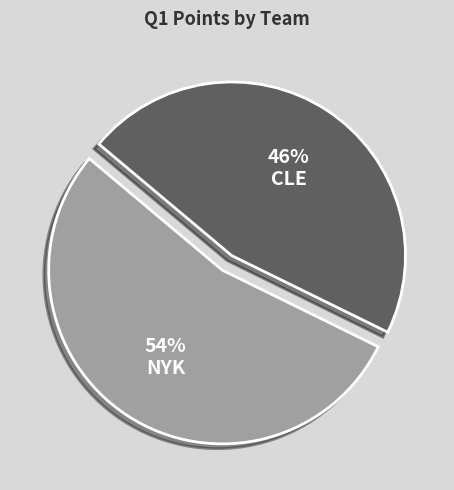

To the nearest percent, what is the average slice percentage?

50%